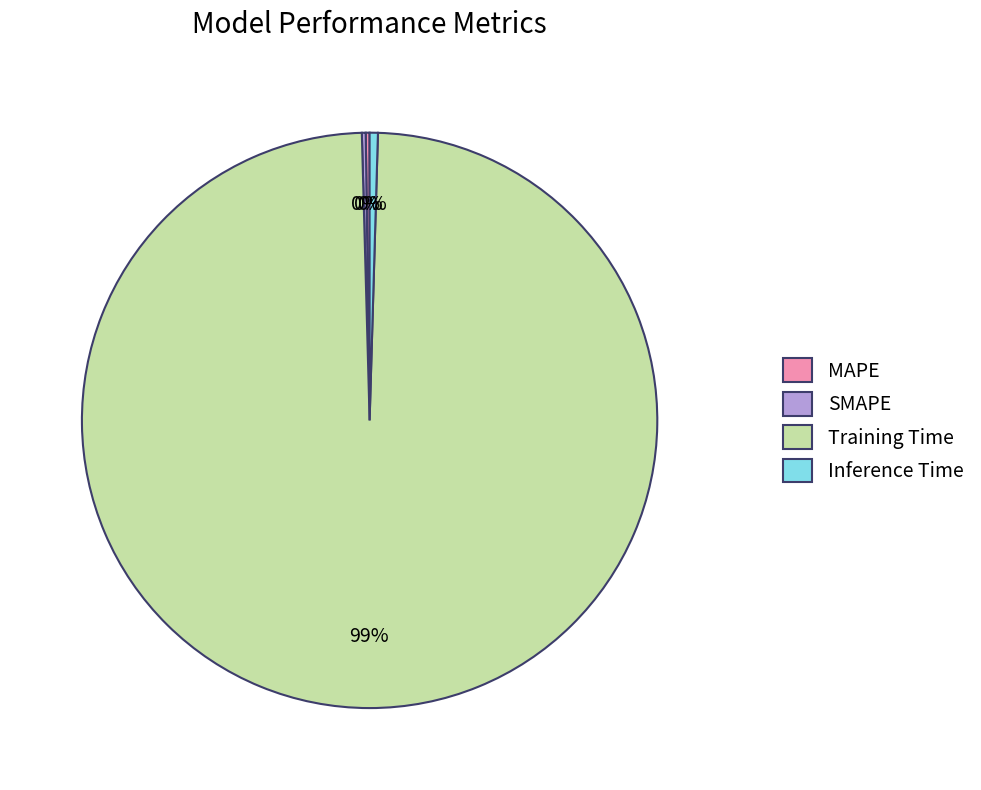

Is the sum of Training Time and Inference Time greater than half?

Yes